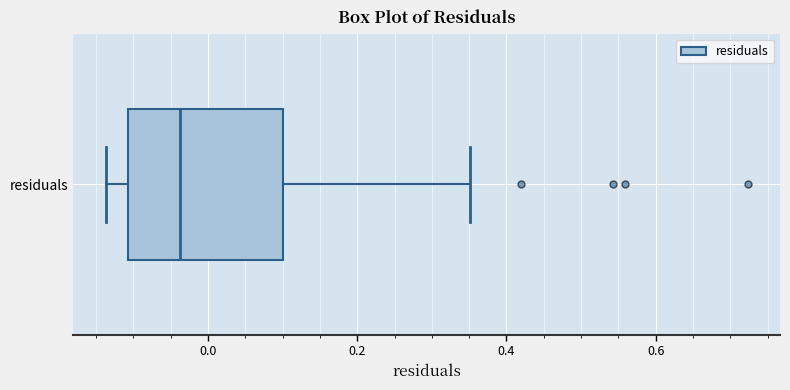

Read this box plot against the x-axis: the position of the median line, the range covered by the box, and the ends of both whiskers. The values are not printed on the chart, so give them approximately, as read against the axis.

median -0.04, box -0.10 to 0.10, whiskers -0.14 to 0.36